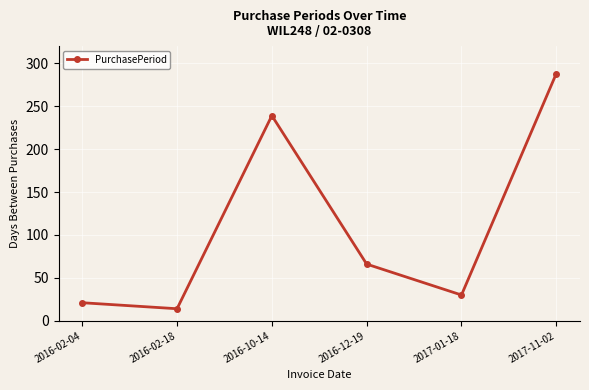

What is the average value?

110